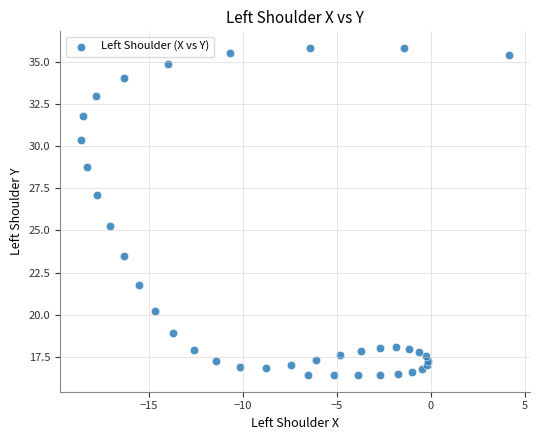

What is the range of Y values (max minus min)?

19.5